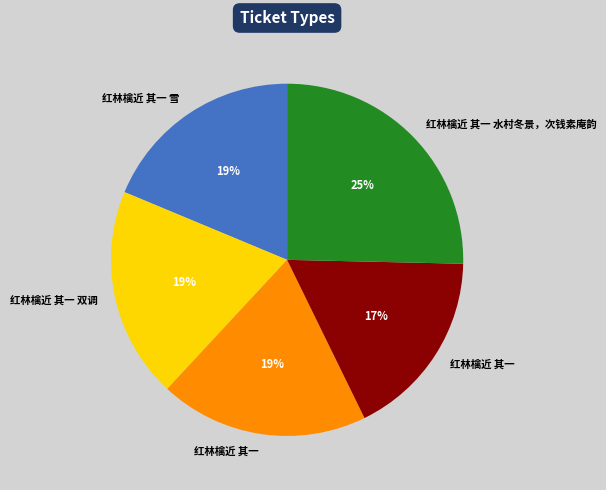

Does any single category account for the majority?

No